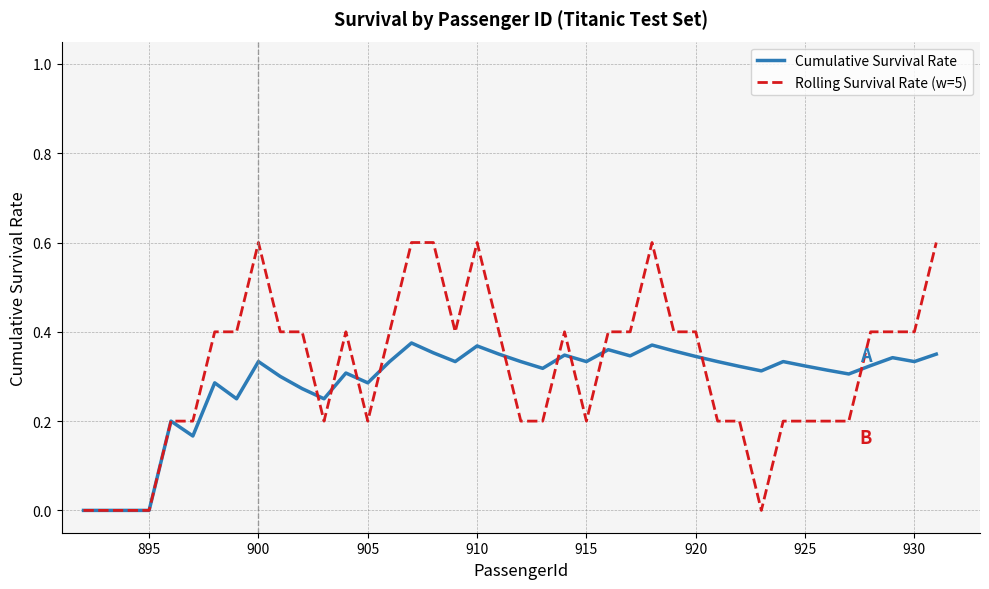

What is the greatest value displayed?

0.6